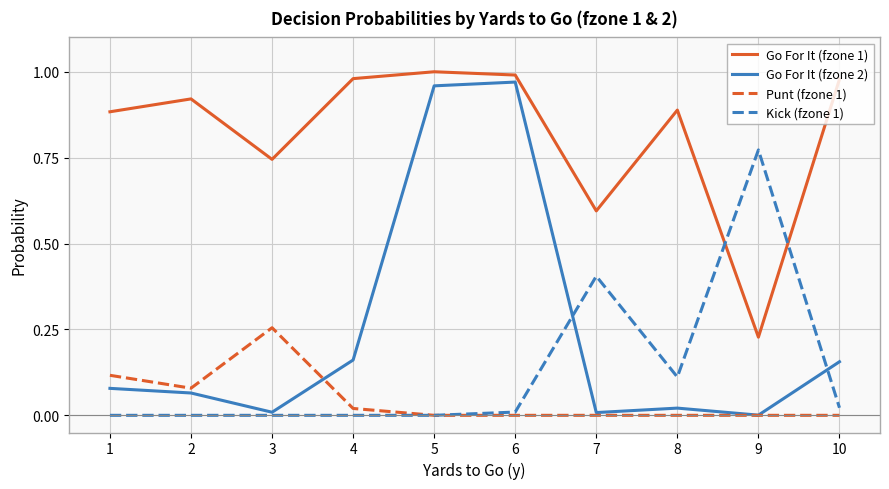

Which series has the largest range (max minus min)?

Go For It (fzone 2)